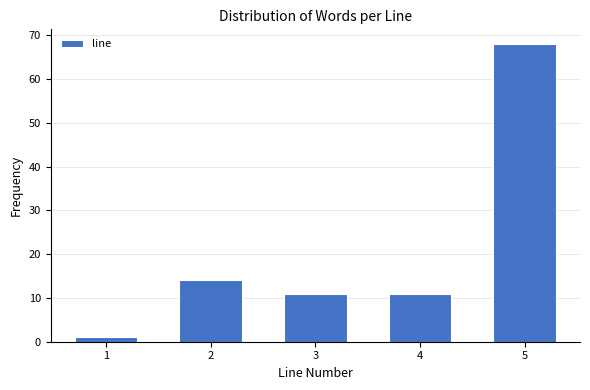

Reading left to right, extract all data points from this chart.

1=1	2=14	3=11	4=11	5=68